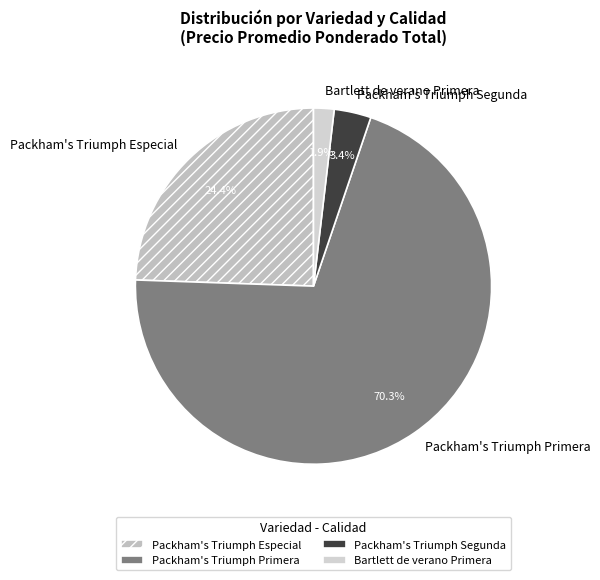

How many segments does this pie chart have?

4